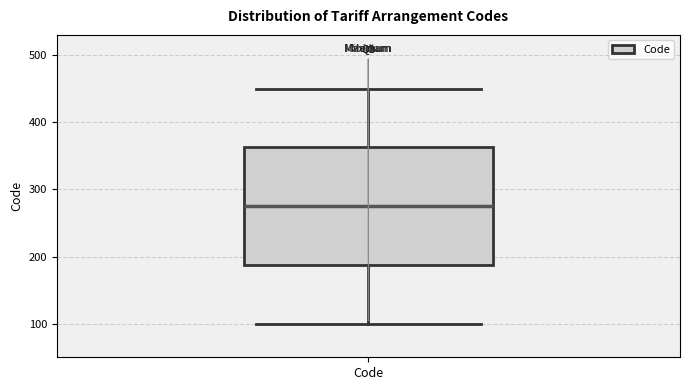

Read this box plot against the y-axis: the position of the median line, the range covered by the box, and the ends of both whiskers. The values are not printed on the chart, so give them approximately, as read against the axis.

median 280, box 190 to 360, whiskers 100 to 450